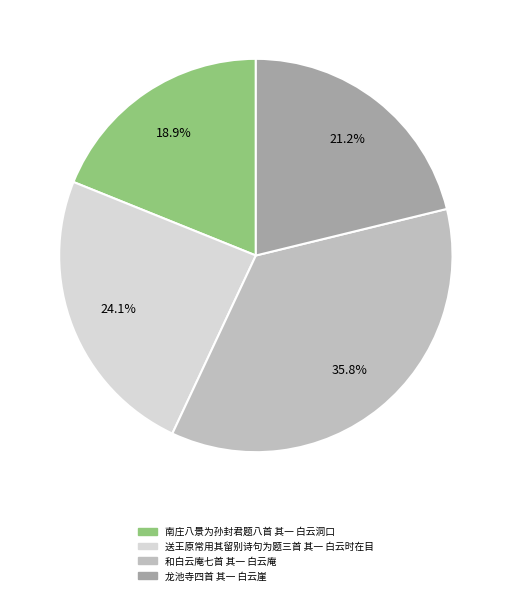

To the nearest percent, what is the difference between the largest and smallest slice percentages?

17%